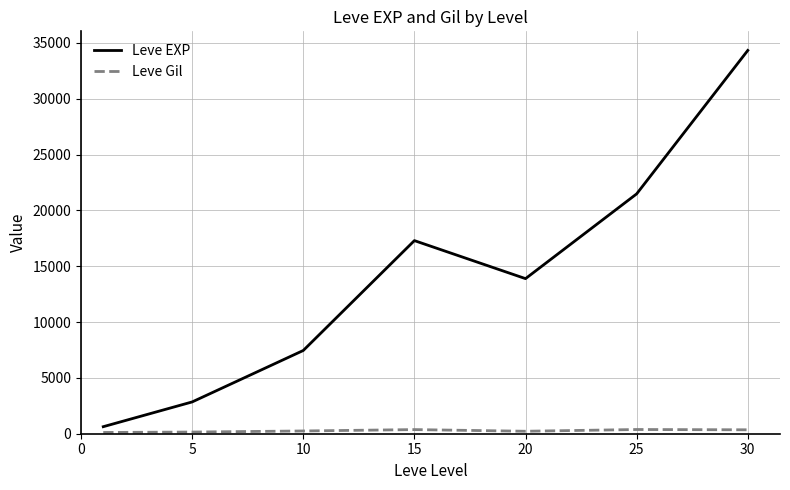

Which series has the largest range (max minus min)?

Leve EXP